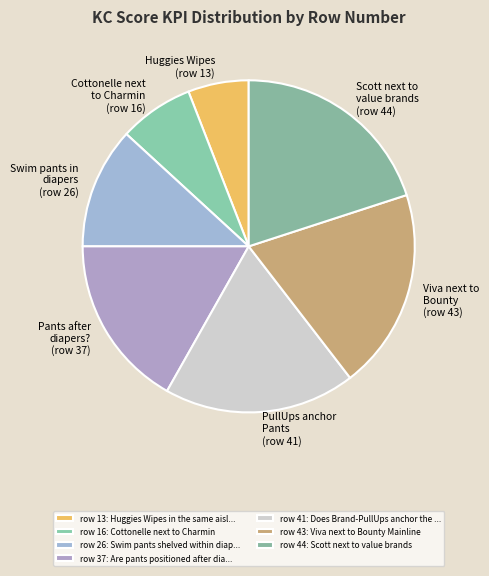

Is there a majority slice in this chart?

No